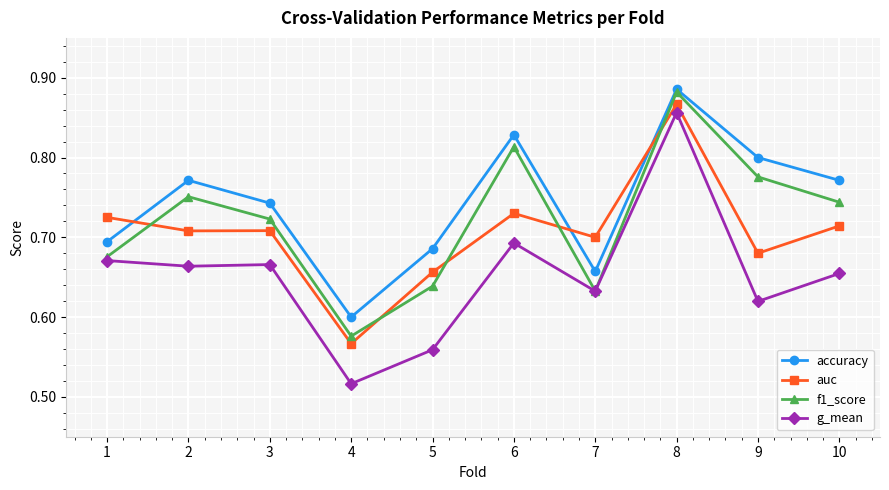

At which label does accuracy reach its minimum?

4